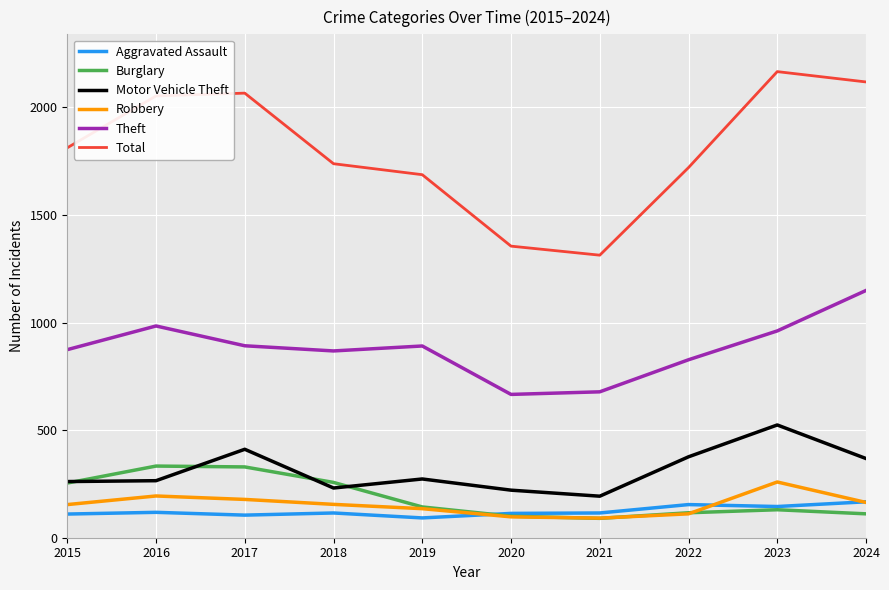

At how many categories does at least one series exceed 1116?

10